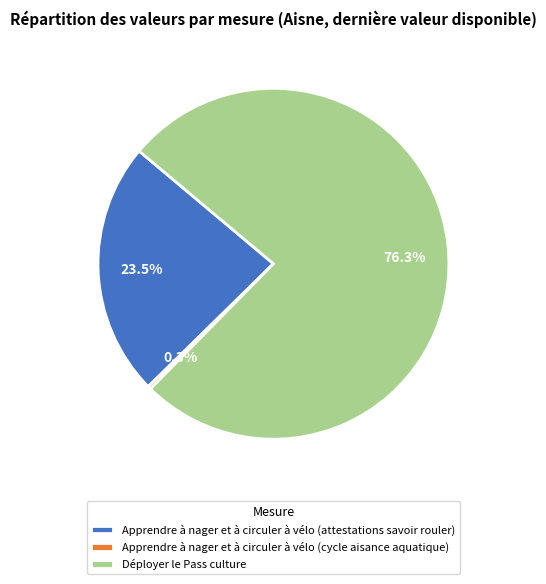

Which category has the biggest portion of the pie?

Déployer le Pass culture